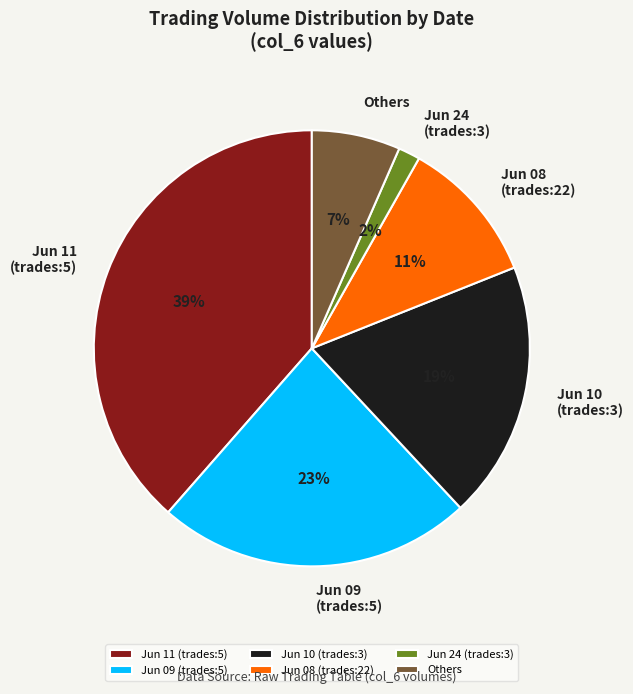

Rank the categories by value from lowest to highest.

Jun 24 (trades:3), Others, Jun 08 (trades:22), Jun 10 (trades:3), Jun 09 (trades:5), Jun 11 (trades:5)